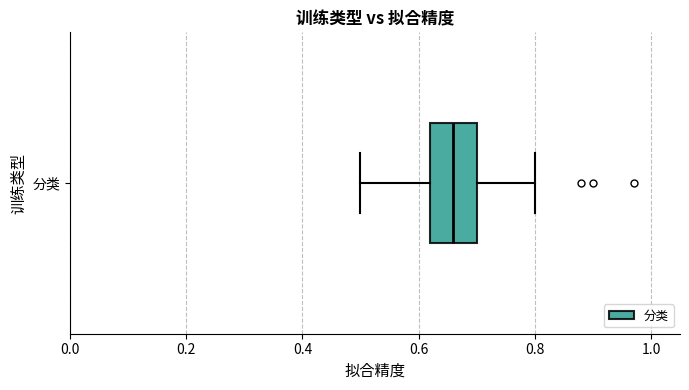

Read this box plot against the x-axis: the position of the median line, the range covered by the box, and the ends of both whiskers. The values are not printed on the chart, so give them approximately, as read against the axis.

median 0.66, box 0.62 to 0.70, whiskers 0.50 to 0.80